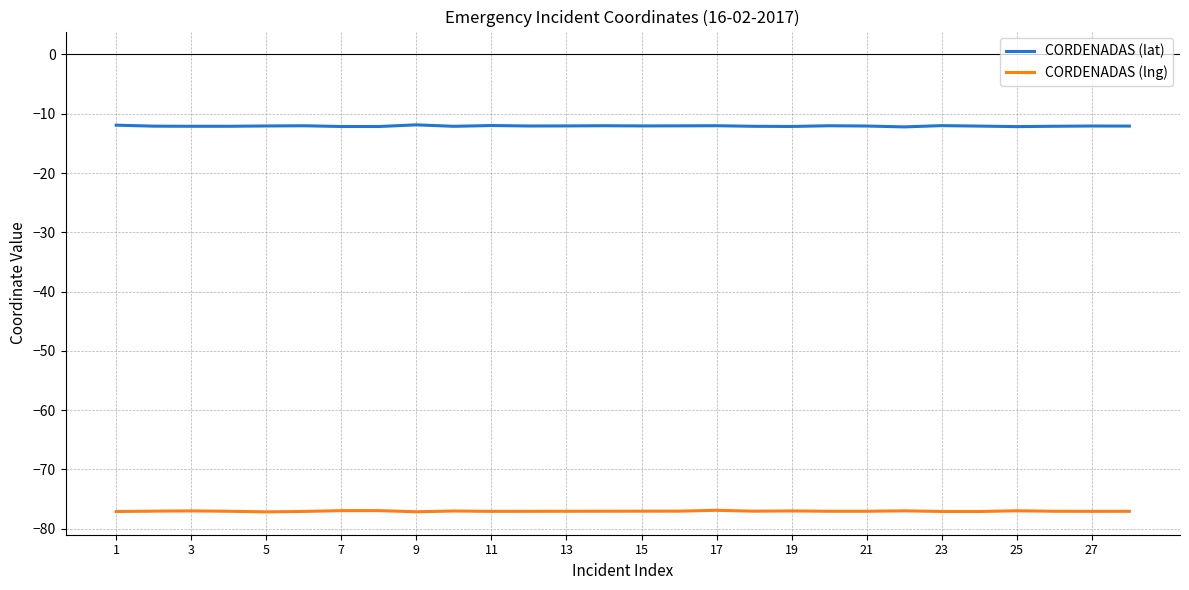

True or false: CORDENADAS (lat) and CORDENADAS (lng) intersect in this chart.

False